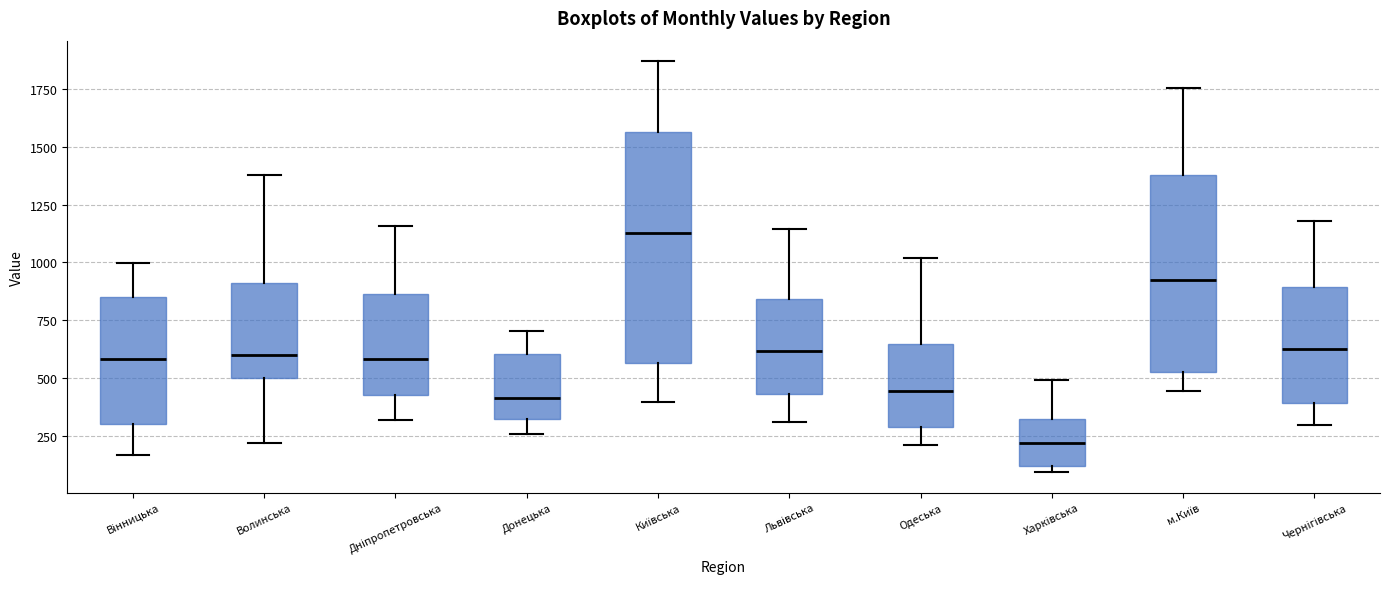

Reading left to right, read every box against the y-axis: the position of its median line, the range the box covers, and the ends of its whiskers. The values are not printed on the chart, so give them approximately, as read against the axis.

Вінницька: median 600, box 300 to 850, whiskers 150 to 1000
Волинська: median 600, box 500 to 900, whiskers 200 to 1400
Дніпропетровська: median 600, box 400 to 850, whiskers 300 to 1150
Донецька: median 400, box 300 to 600, whiskers 250 to 700
Київська: median 1150, box 550 to 1550, whiskers 400 to 1850
Львівська: median 600, box 450 to 850, whiskers 300 to 1150
Одеська: median 450, box 300 to 650, whiskers 200 to 1000
Харківська: median 200, box 100 to 300, whiskers 100 (just below the box's lower edge) to 500
м.Київ: median 900, box 550 to 1400, whiskers 450 to 1750
Чернігівська: median 650, box 400 to 900, whiskers 300 to 1200